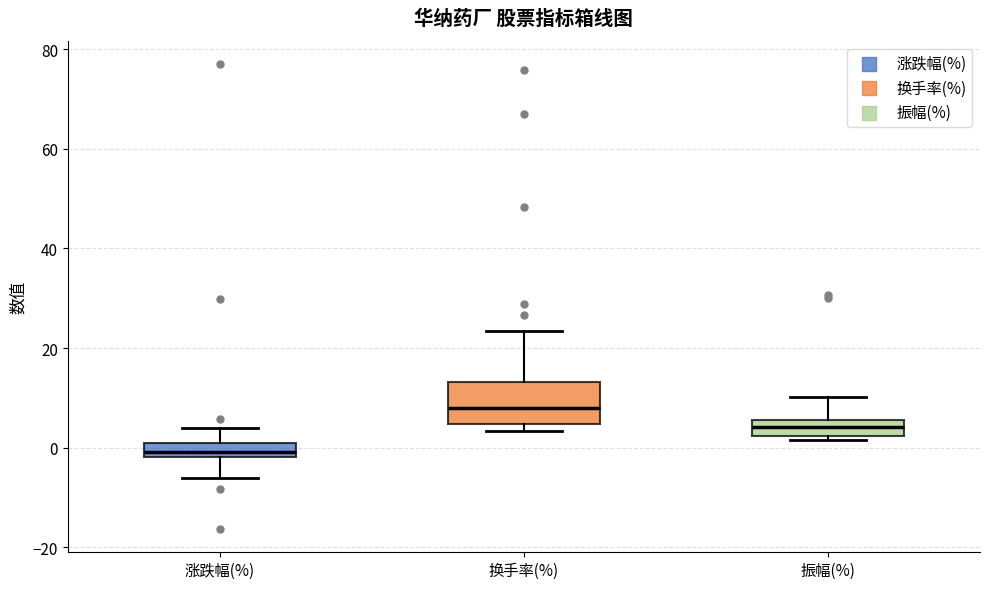

Where does the median line of the box for 换手率(%) sit on the y-axis? The values are not printed on the chart, so give them approximately, as read against the axis.

8